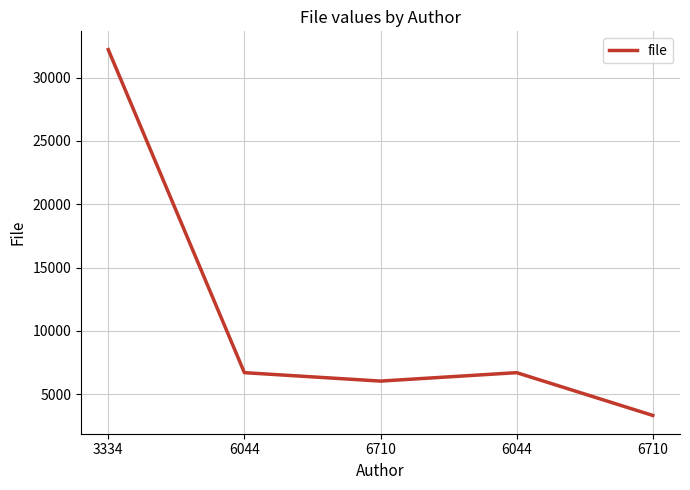

Does the chart display data point markers on the line(s)?

No